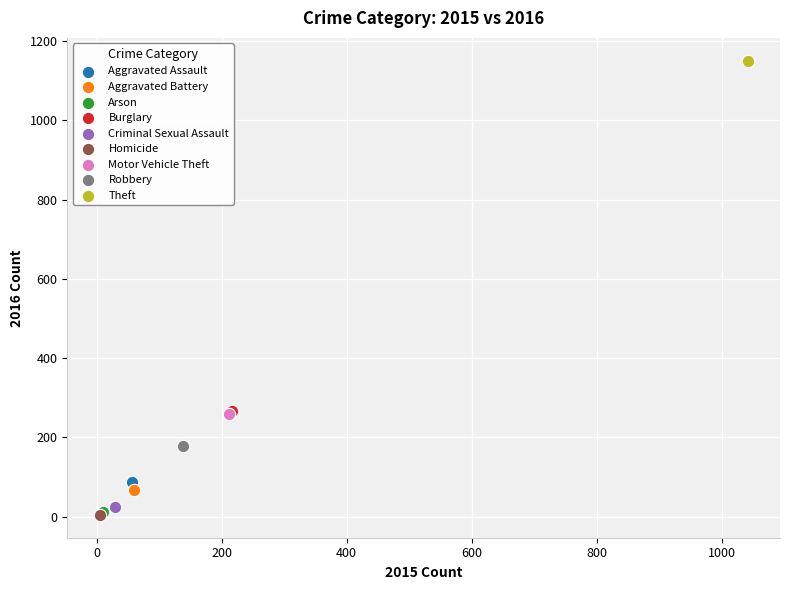

What are all the series names shown in the legend?

Aggravated Assault, Aggravated Battery, Arson, Burglary, Criminal Sexual Assault, Homicide, Motor Vehicle Theft, Robbery, Theft